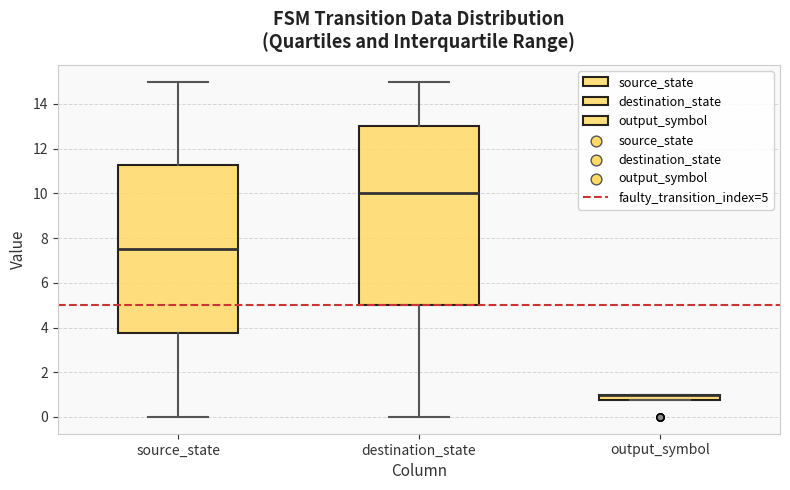

Which box is the tallest, from its lower edge to its upper edge?

destination_state